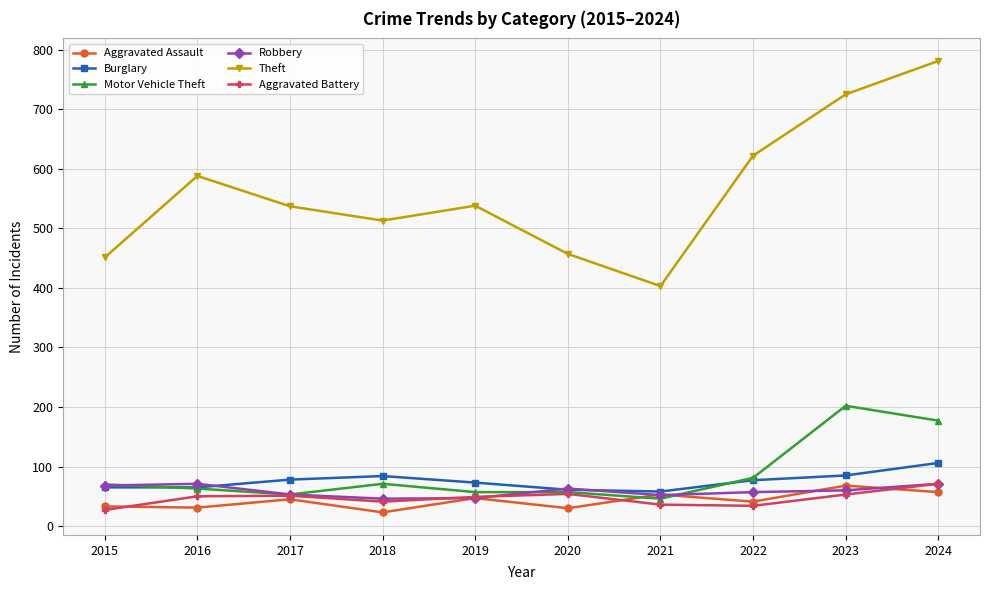

At which category does Theft reach its first local peak?

2016